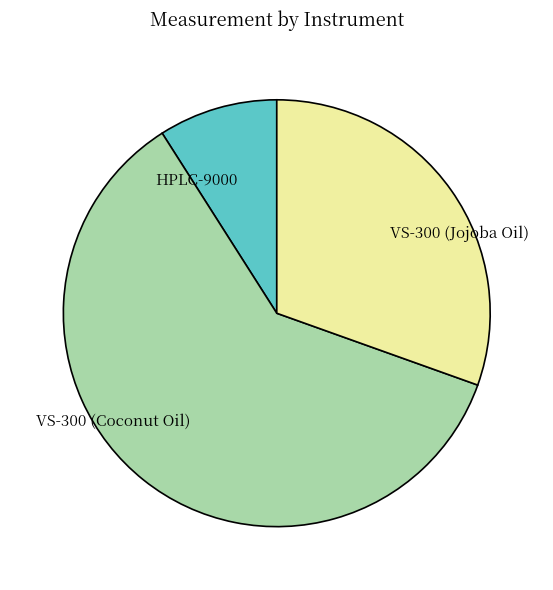

Is there a majority slice in this chart?

Yes